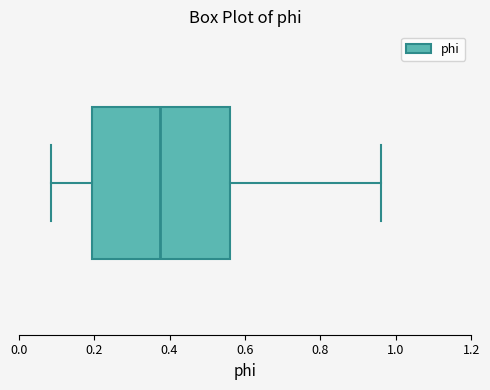

Read this box plot against the x-axis: the position of the median line, the range covered by the box, and the ends of both whiskers. The values are not printed on the chart, so give them approximately, as read against the axis.

median 0.38, box 0.20 to 0.56, whiskers 0.08 to 0.96